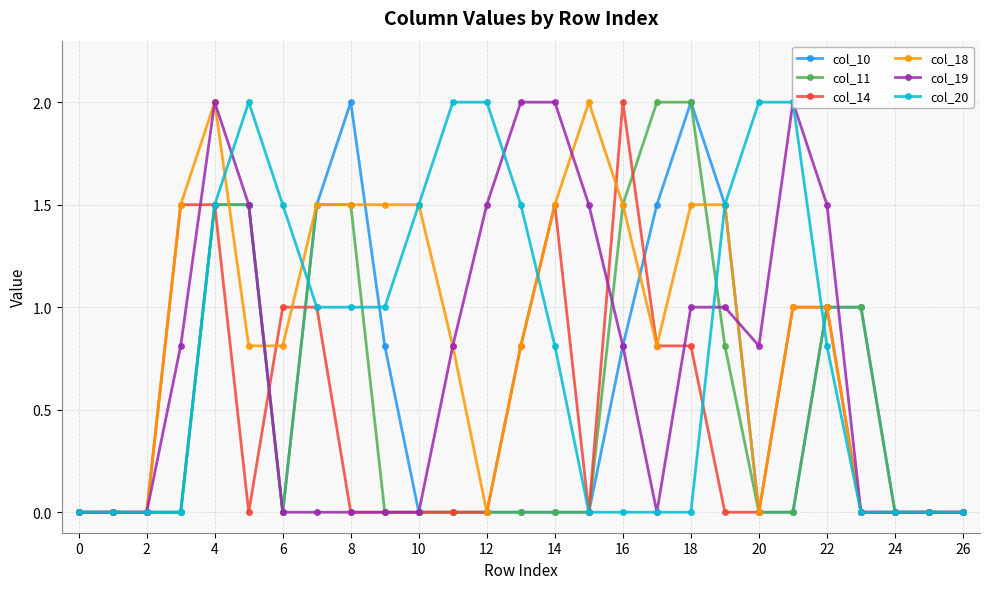

How many series are shown in this chart?

6